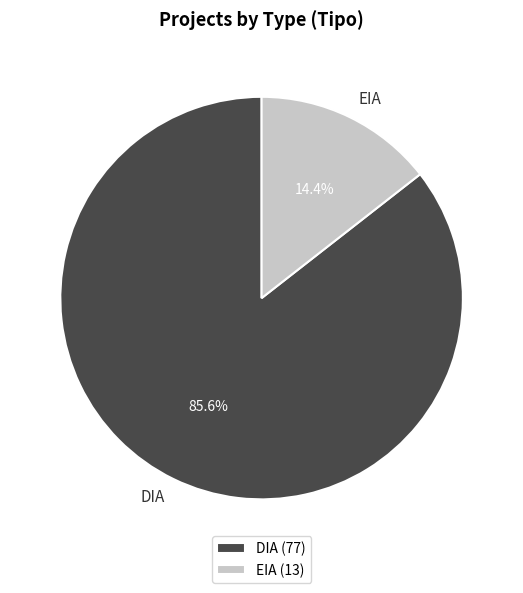

Approximately how many times larger is the value at DIA compared to EIA?

5.9